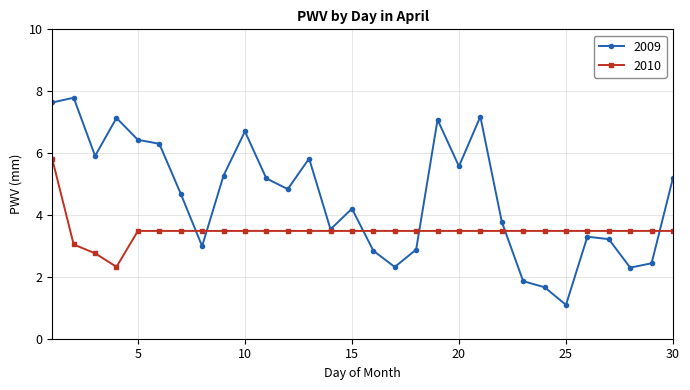

How many categories are shown in the chart?

30